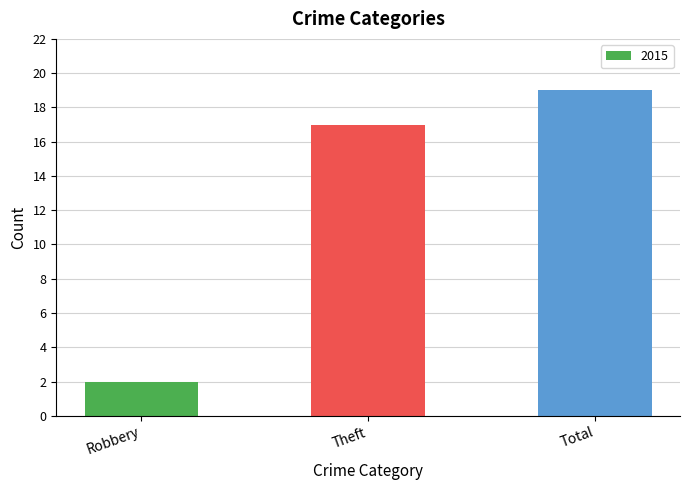

How many values are below 17?

1